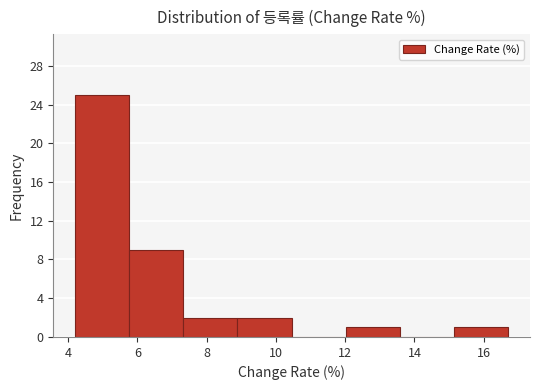

Reading left to right, list every bar in this chart as the range it spans on the x-axis followed by its height. Neither the bar edges nor the heights are printed on the chart, so give them approximately, as read against the axes.

4.2 to 5.8: 25
5.8 to 7.4: 9
7.4 to 8.8: 2
8.8 to 10.4: 2
10.4 to 12.0: 0
12.0 to 13.6: 1
13.6 to 15.2: 0
15.2 to 16.8: 1